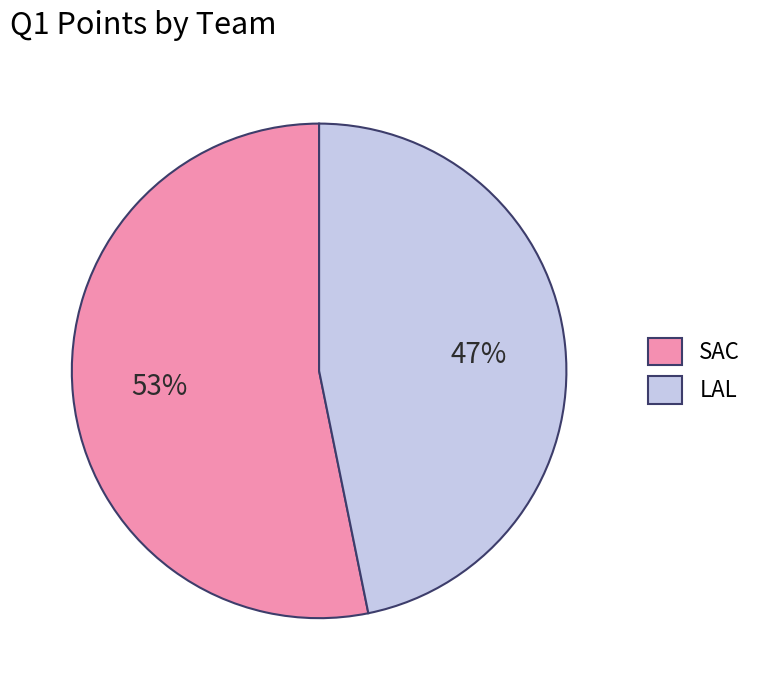

Is there a majority slice in this chart?

Yes